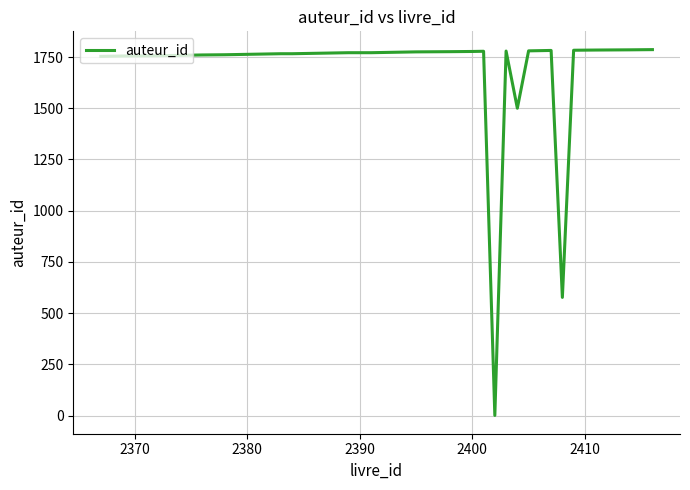

True or false: the data has more than 1 interior local peaks.

True